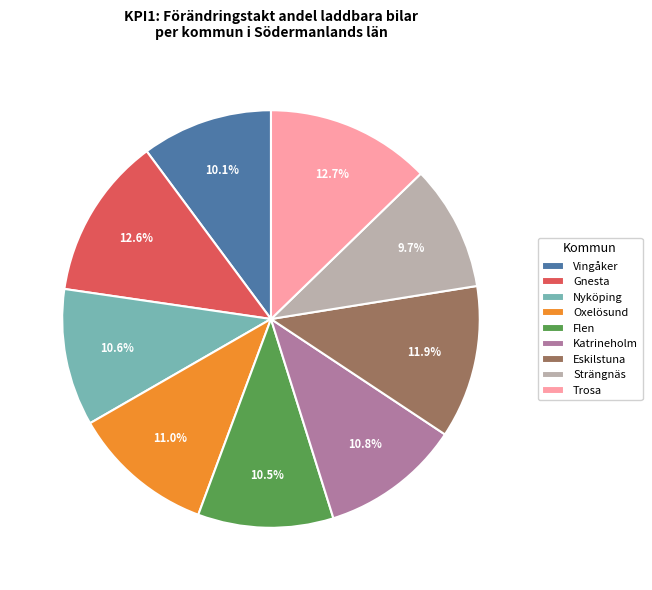

To the nearest percent, what is the combined percentage of Trosa and Vingåker?

23%